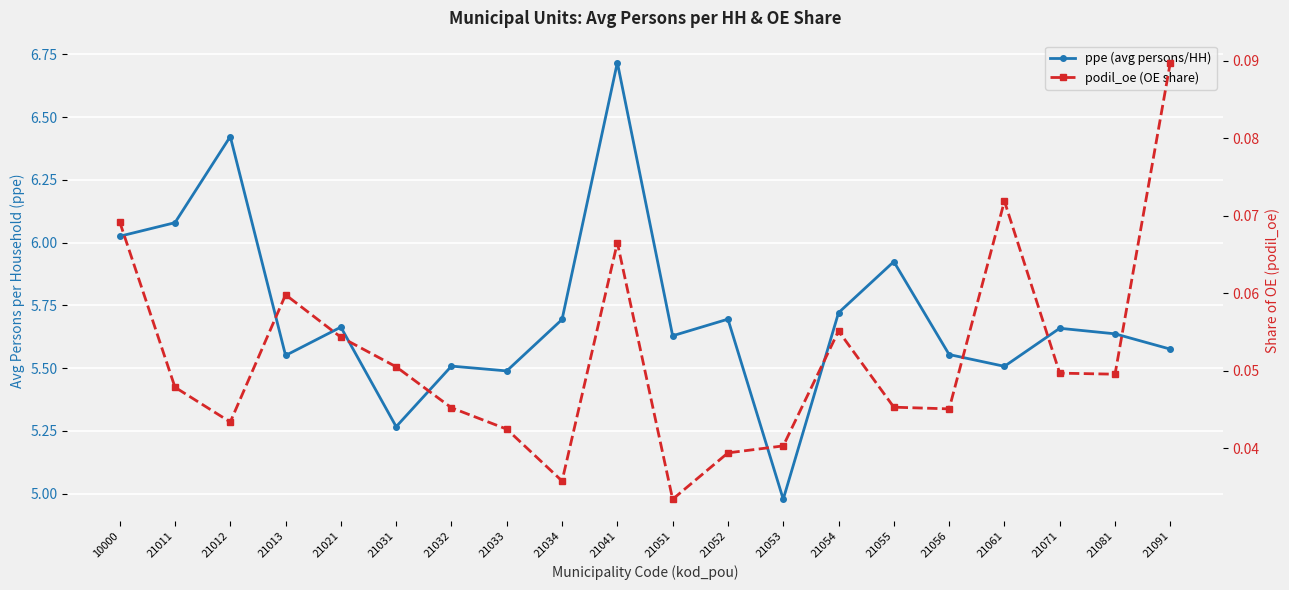

What is the difference between the maximum and minimum values in the ppe (avg persons/HH) series?

1.7